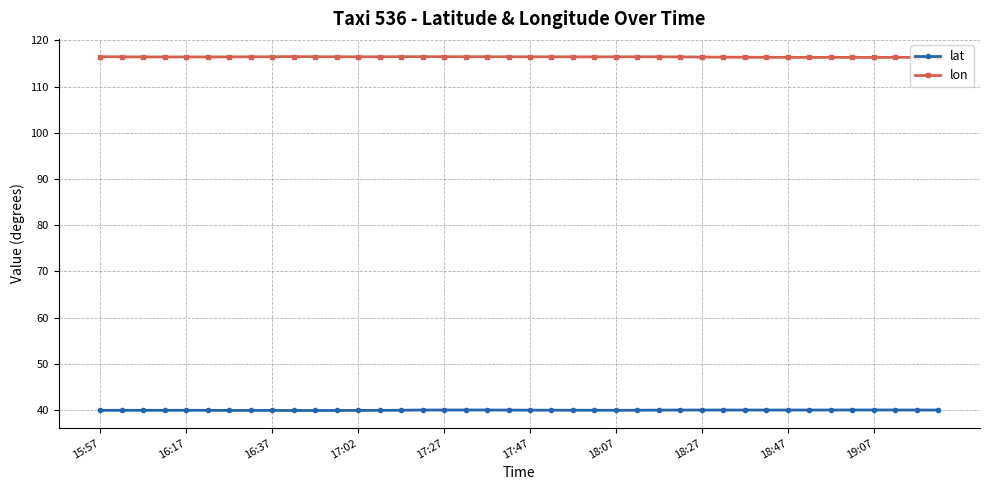

What is the highest value of the lat series?

40.0